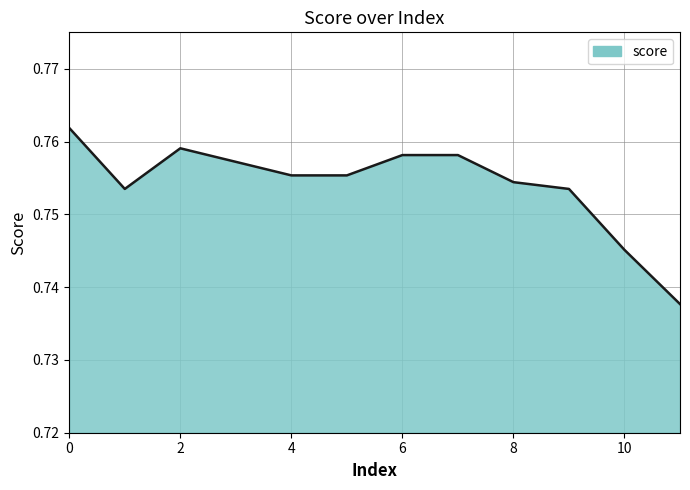

How many interior local valleys (lower than both neighbors) does the data have?

1